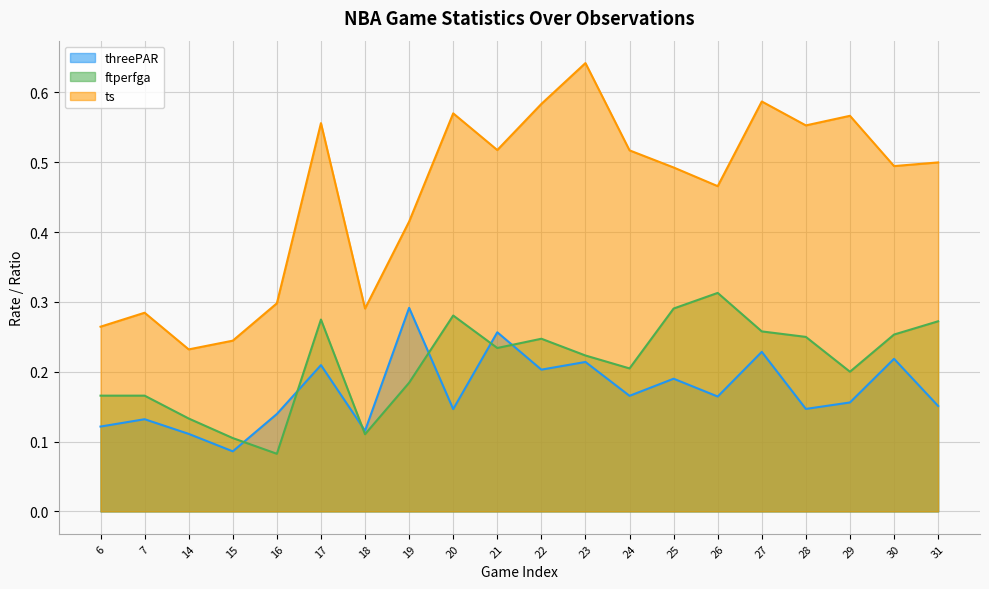

Does the chart display data point markers on the line(s)?

No